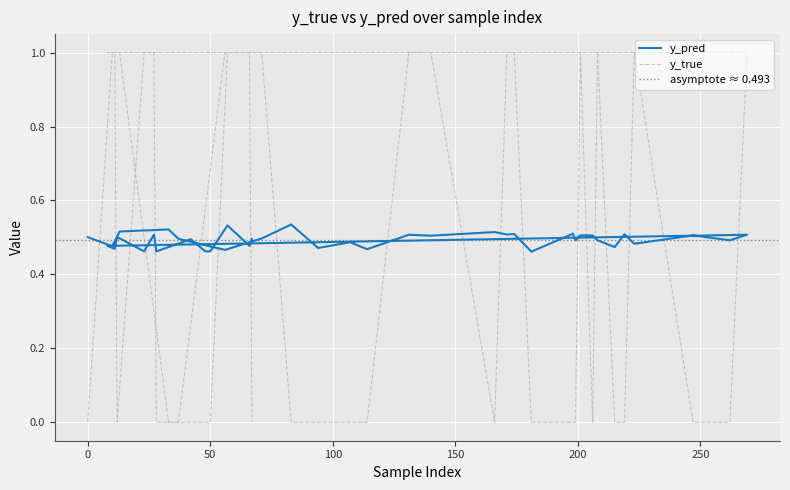

What are all the series names shown in the legend?

y_pred, y_true